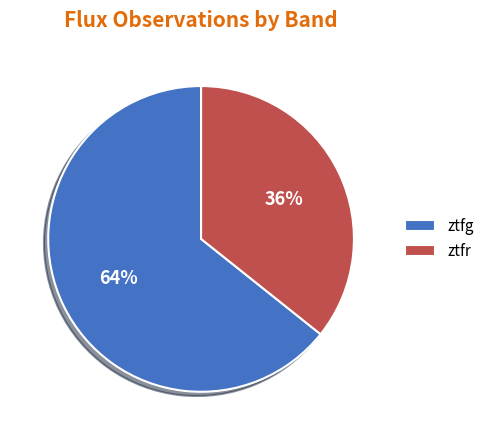

How many slices are in this pie chart?

2